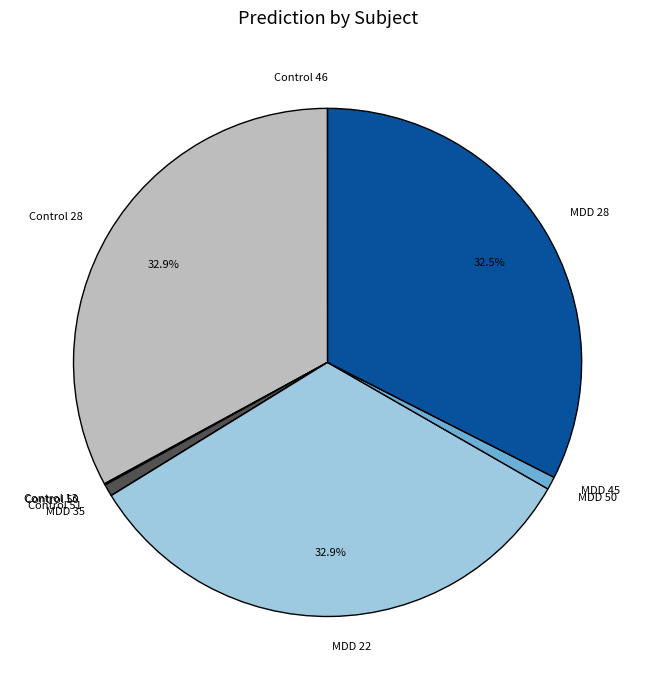

The Control 28 slice represents 44% of the pie. True or false?

False